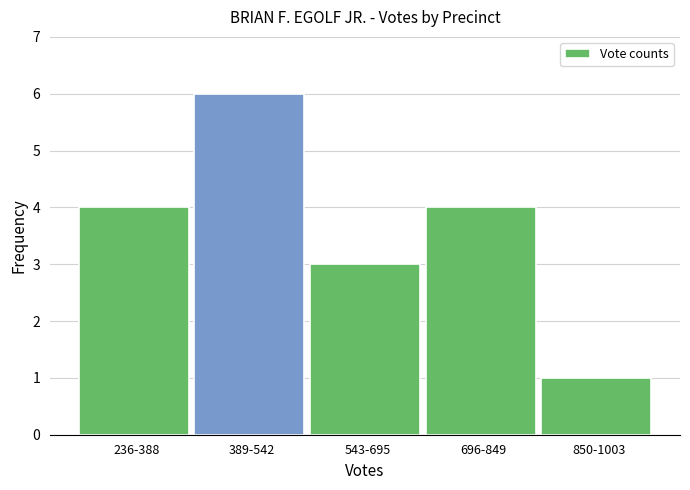

Reading left to right, list all the values displayed in this chart.

236-388=4	389-542=6	543-695=3	696-849=4	850-1003=1